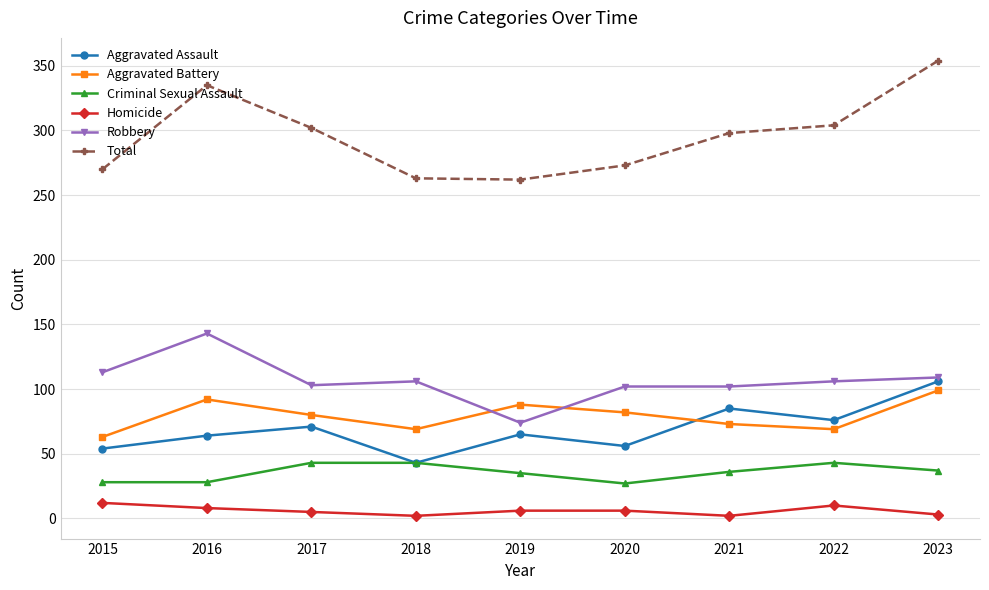

At which category is the sum across all series the highest?

2023